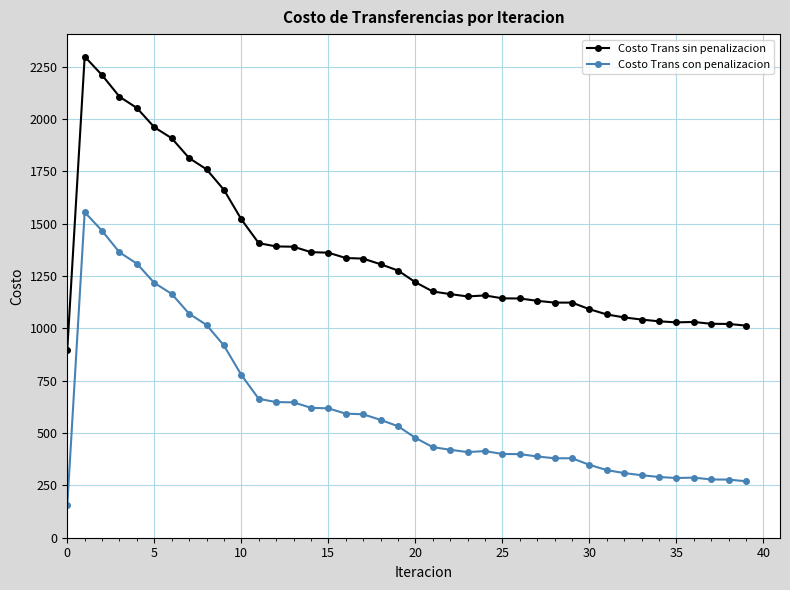

What is the average value of the Costo Trans sin penalizacion series?

1357.0